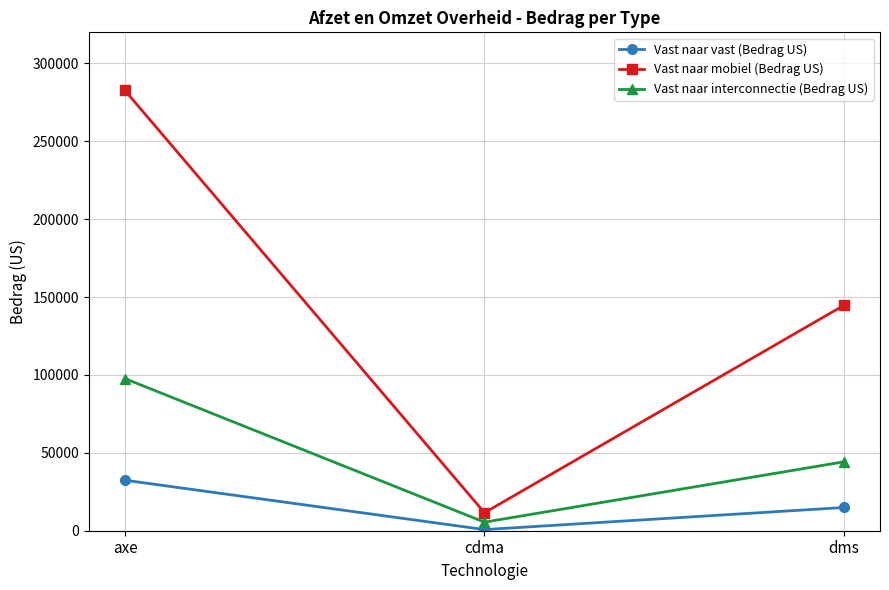

What is the highest value of the Vast naar vast (Bedrag US) series?

32422.4